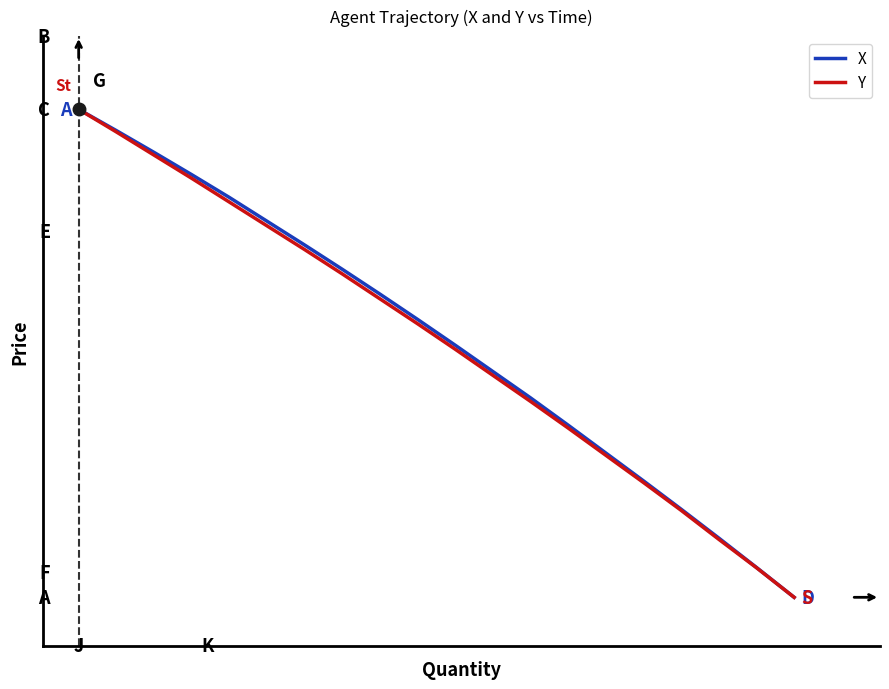

What are all the series names shown in the legend?

X, Y